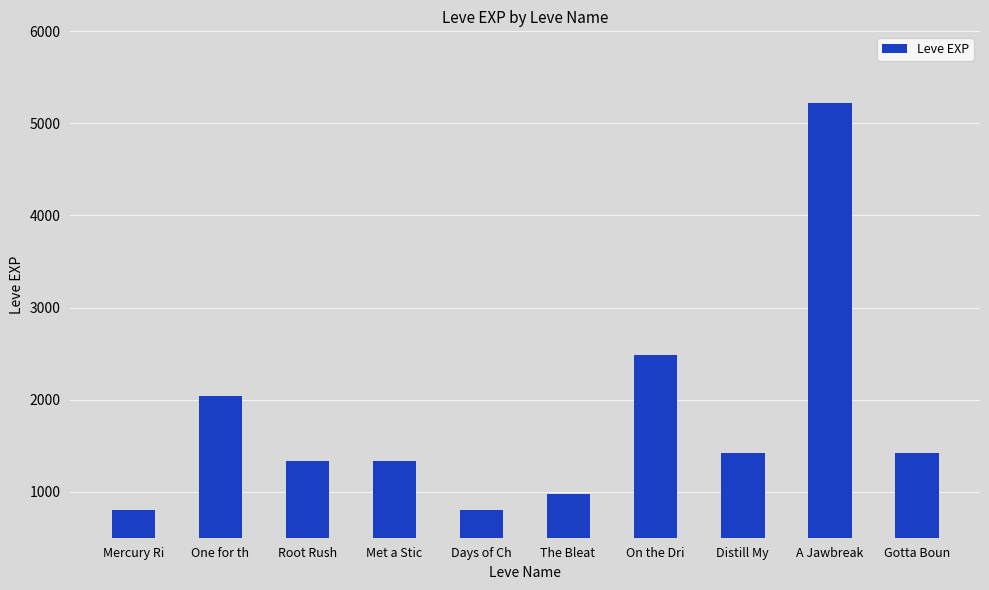

True or false: the data shows 1330 at Root Rush.

True